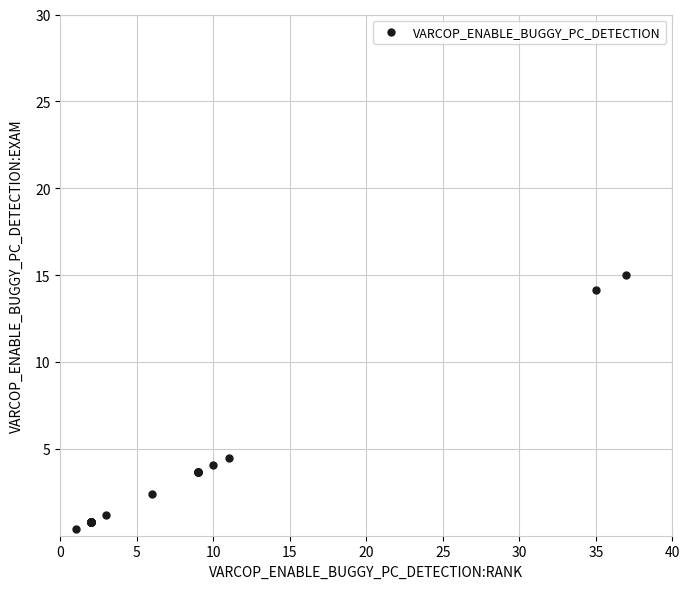

What Y value in the scatter plot is closest to 7?

4.5